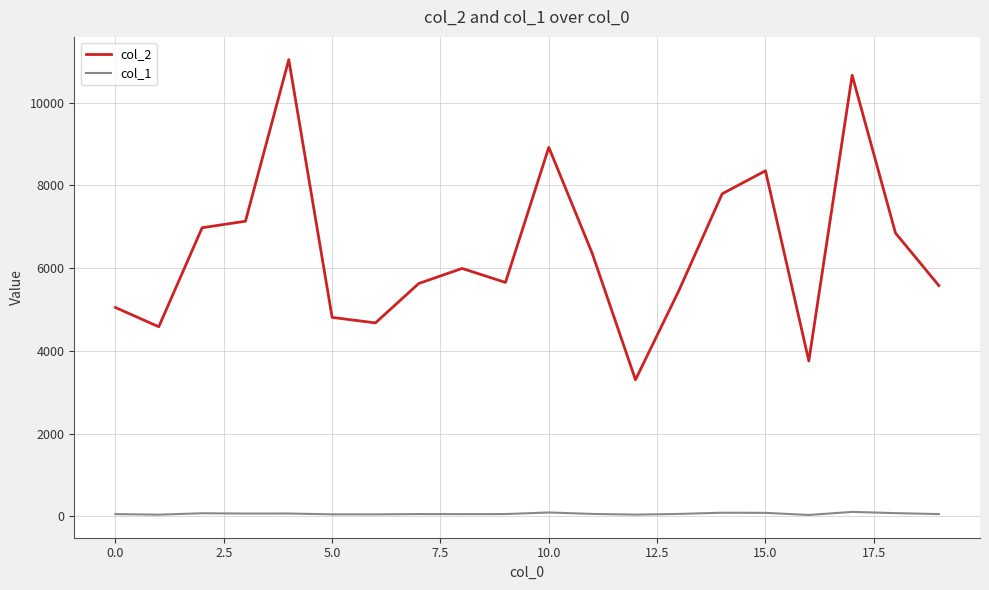

Which series has the largest total across all categories?

col_2